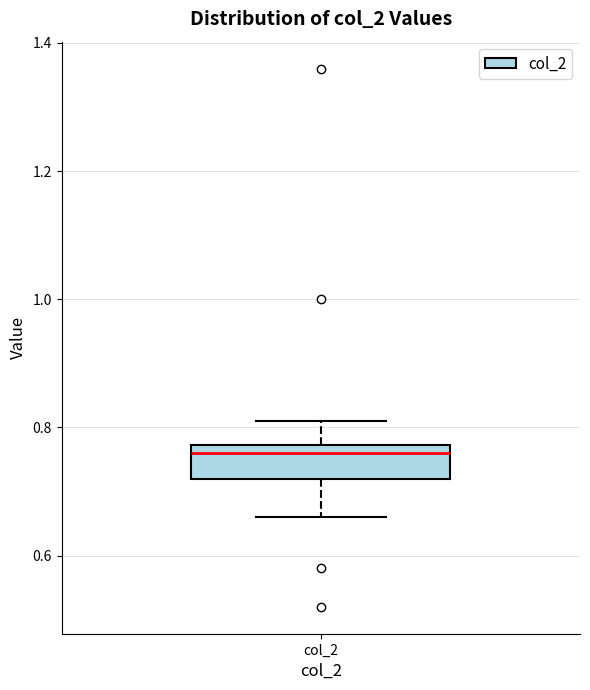

Read this box plot against the y-axis: the position of the median line, the range covered by the box, and the ends of both whiskers. The values are not printed on the chart, so give them approximately, as read against the axis.

median 0.76, box 0.72 to 0.78, whiskers 0.66 to 0.82